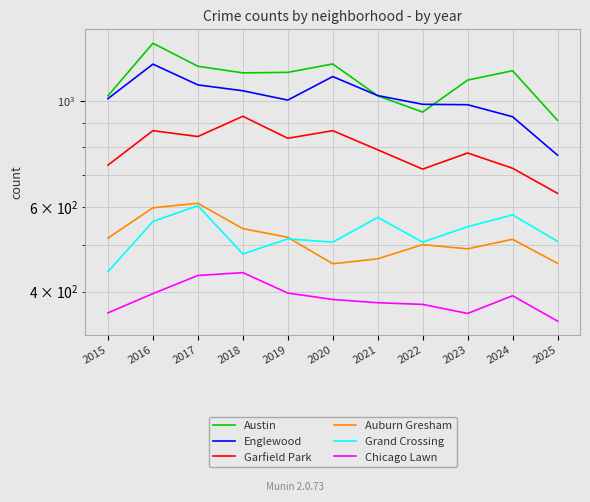

True or false: Chicago Lawn and Austin intersect in this chart.

False